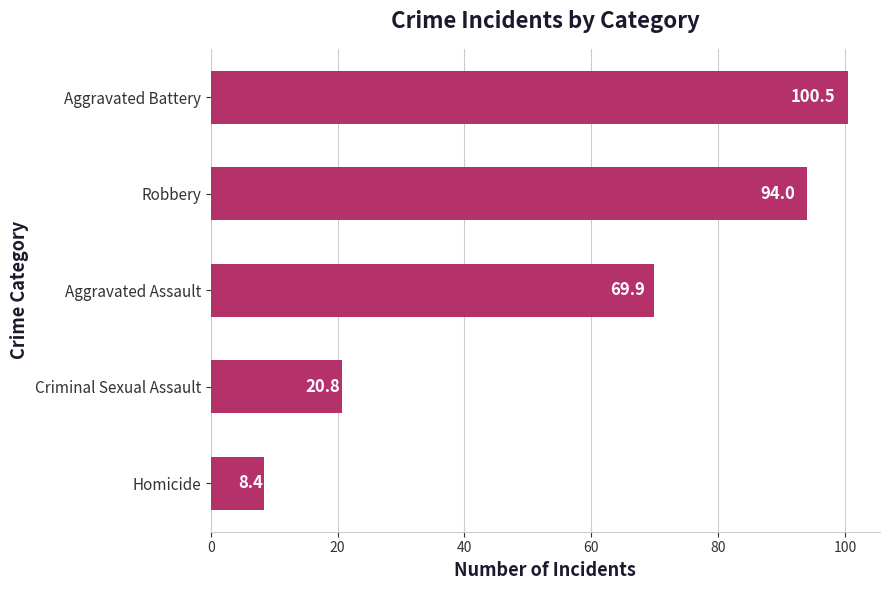

Between Robbery and Aggravated Assault, which is larger?

Robbery